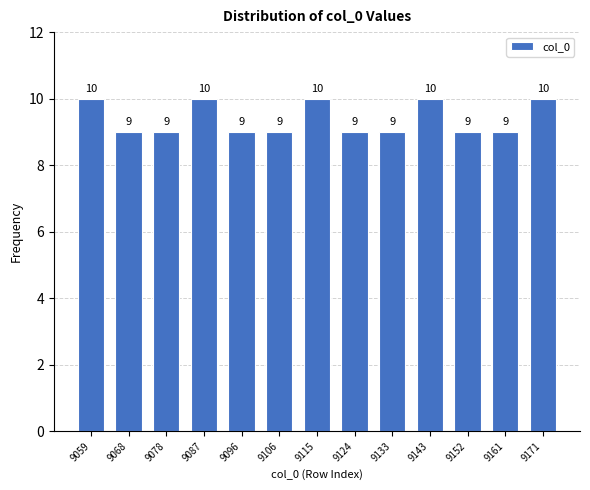

Reading right to left, list all the values displayed in this chart.

9171=10	9161=9	9152=9	9143=10	9133=9	9124=9	9115=10	9106=9	9096=9	9087=10	9078=9	9068=9	9059=10